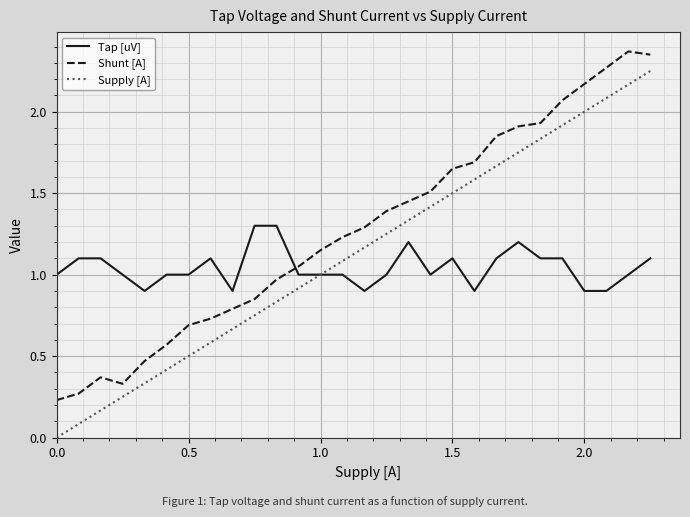

What are all the series names shown in the legend?

Tap [uV], Shunt [A], Supply [A]